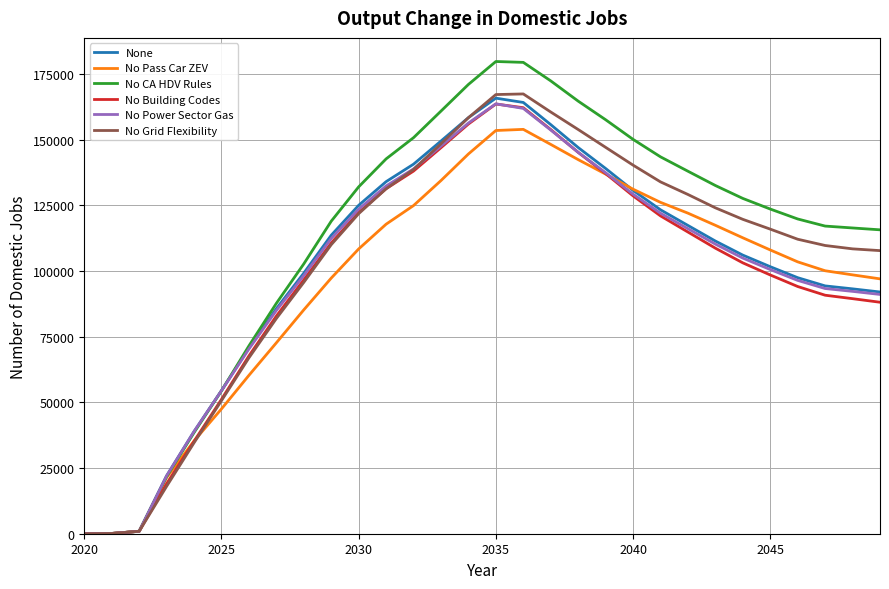

Which series has the largest total across all categories?

No CA HDV Rules